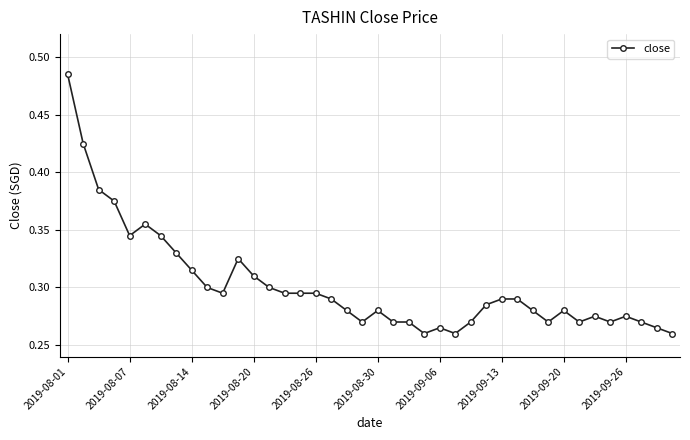

Count the values in the range 0 to 1.

40